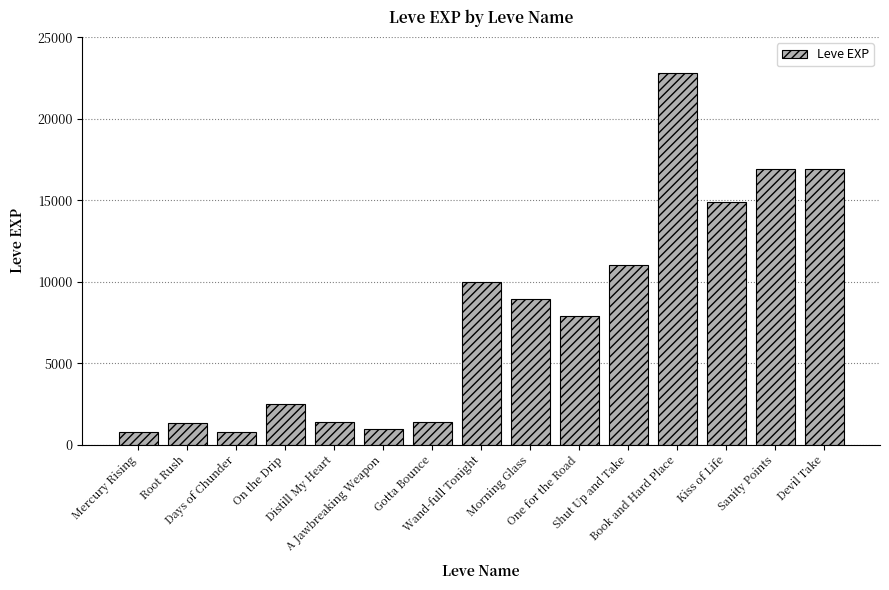

How many data points does each series have?

15